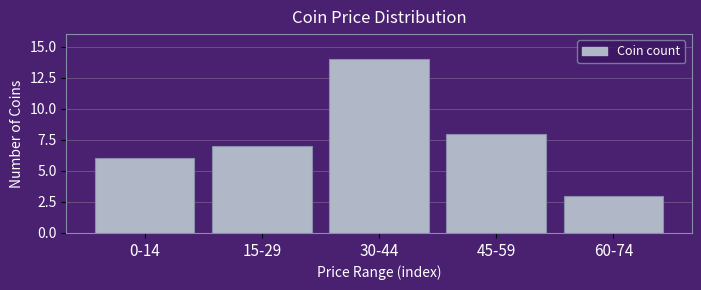

Reading left to right, transcribe all the data shown in this chart.

6	7	14	8	3